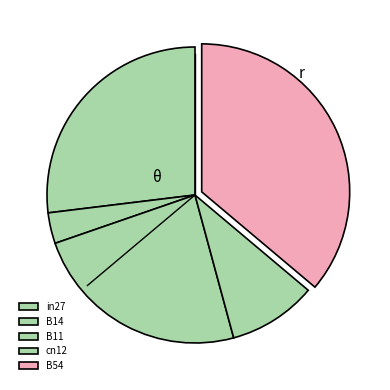

Which has a higher value, B54 or B11?

B54